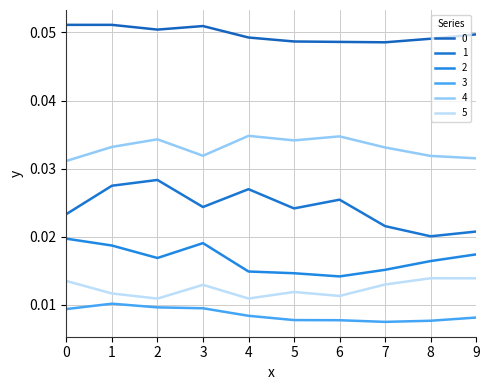

True or false: 2 and 5 cross at least once.

False